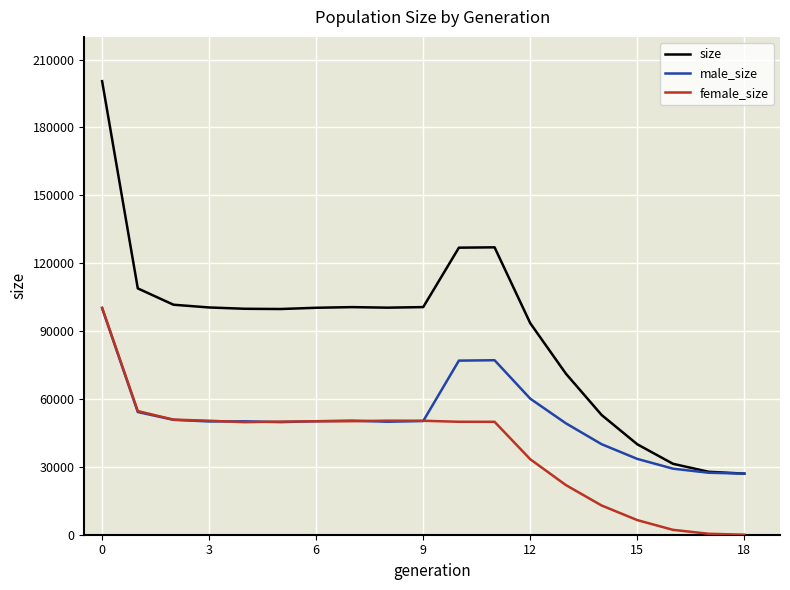

After their last crossing, which series has the higher values: male_size or female_size?

male_size